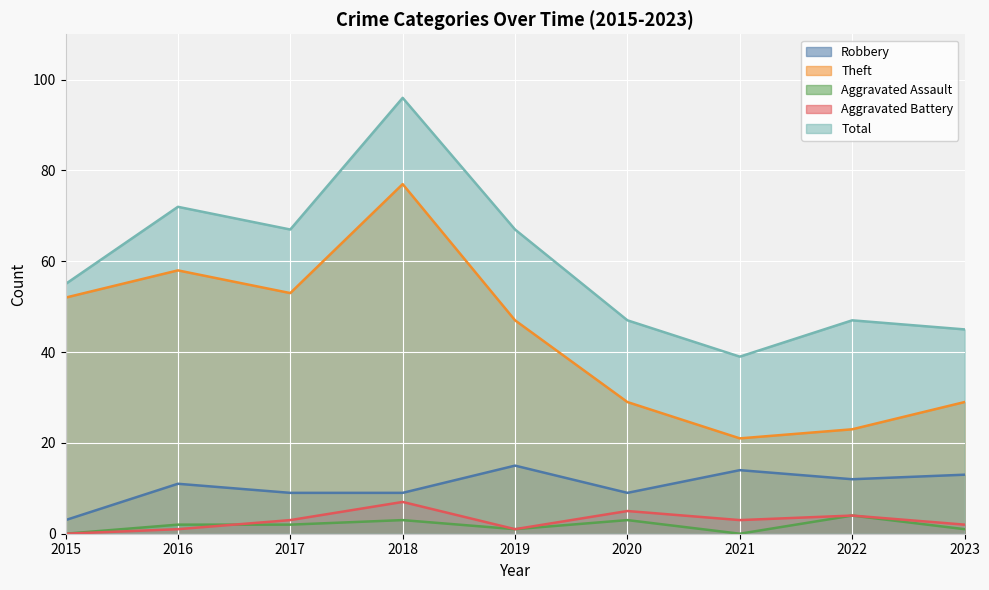

Reading right to left, transcribe all the data shown in this chart.

Robbery: 13	12	14	9	15	9	9	11	3
Theft: 29	23	21	29	47	77	53	58	52
Aggravated Assault: 1	4	0	3	1	3	2	2	0
Aggravated Battery: 2	4	3	5	1	7	3	1	0
Total: 45	47	39	47	67	96	67	72	55